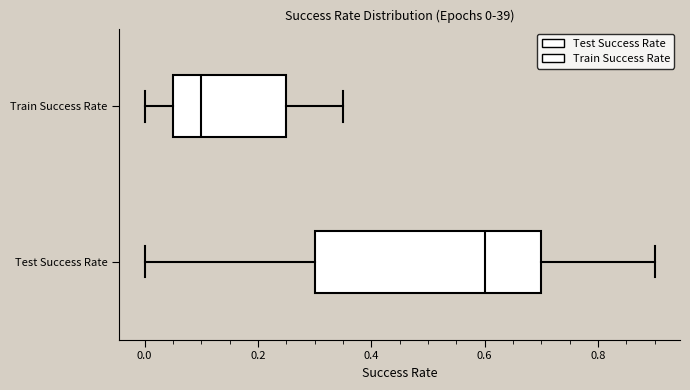

Which box has the furthest to the right median line?

Test Success Rate